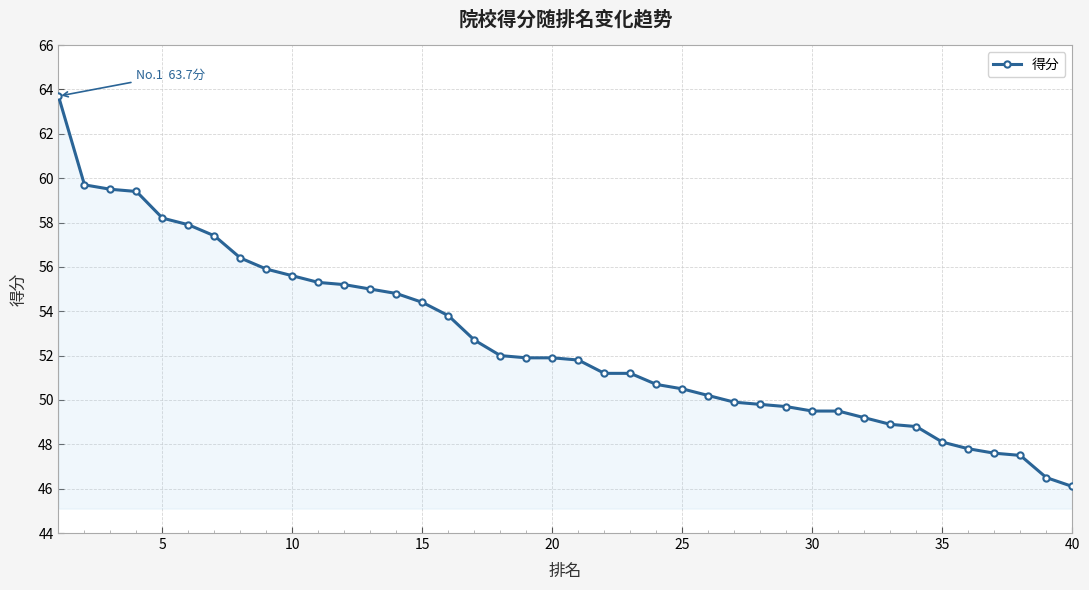

What is the sum of all values?

2105.2